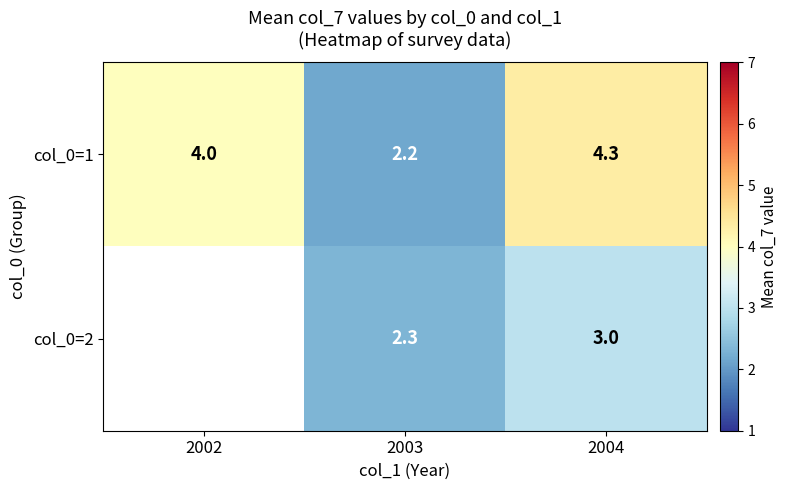

Is it true that col_0=1 equals 2.1 at 2004?

False